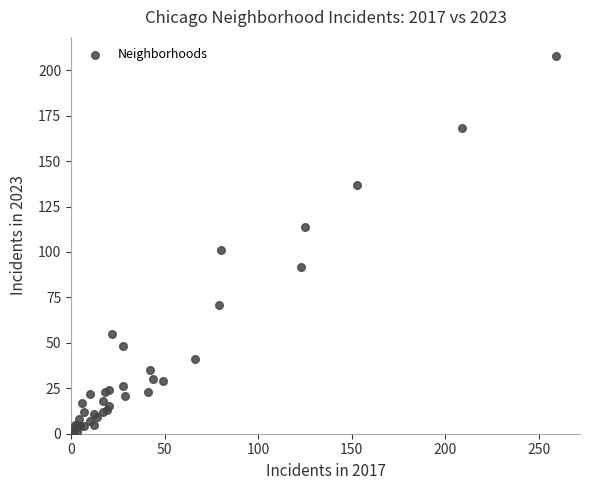

What Y value in the scatter plot is closest to 104?

101